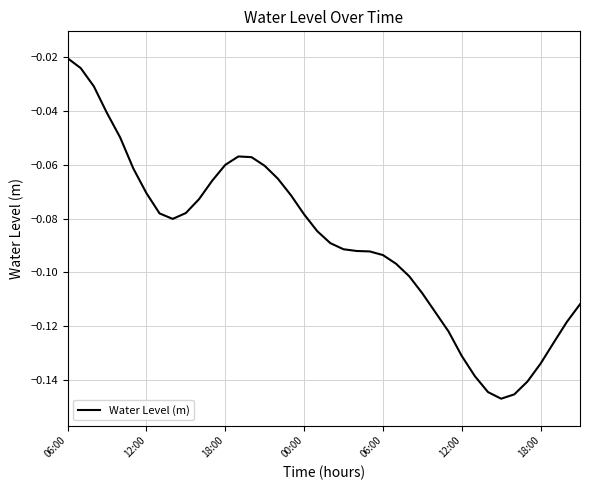

At which label is the value closest to 0?

06:00